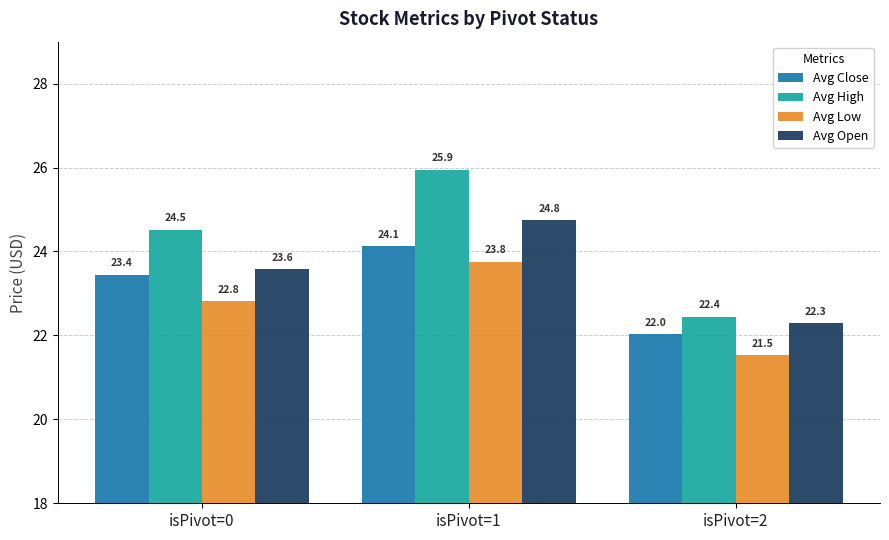

Which series has the largest range (max minus min)?

Avg High